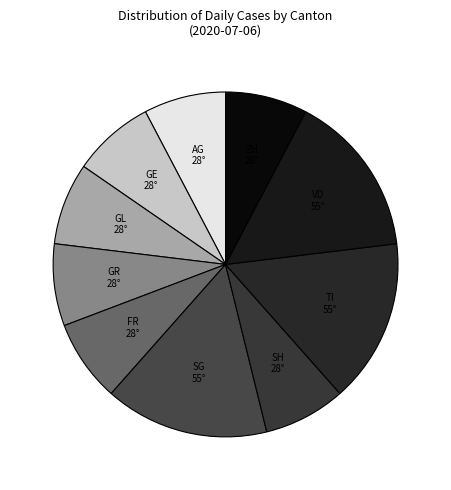

Is there any slice that represents more than half of the pie?

No